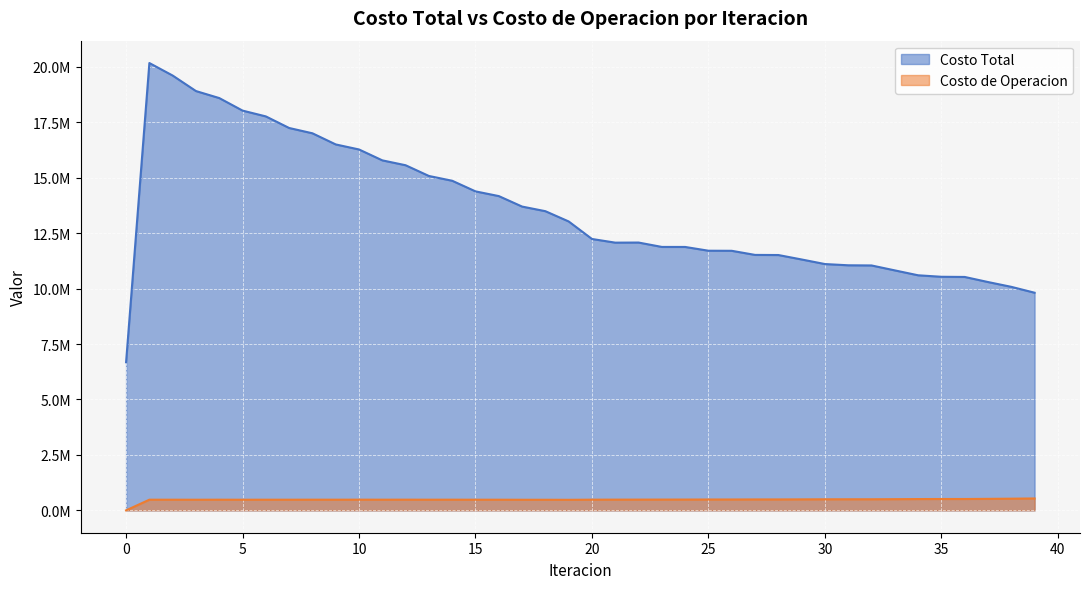

What is the maximum value shown in the chart?

20170082.8